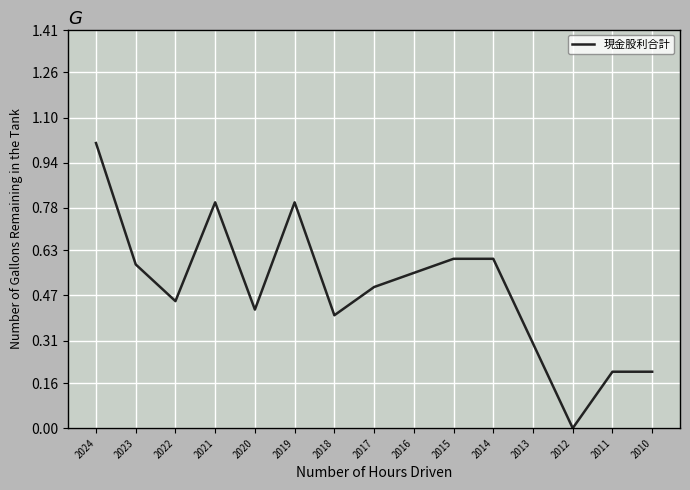

What is the change in value from 2024 to 2015?

-0.4